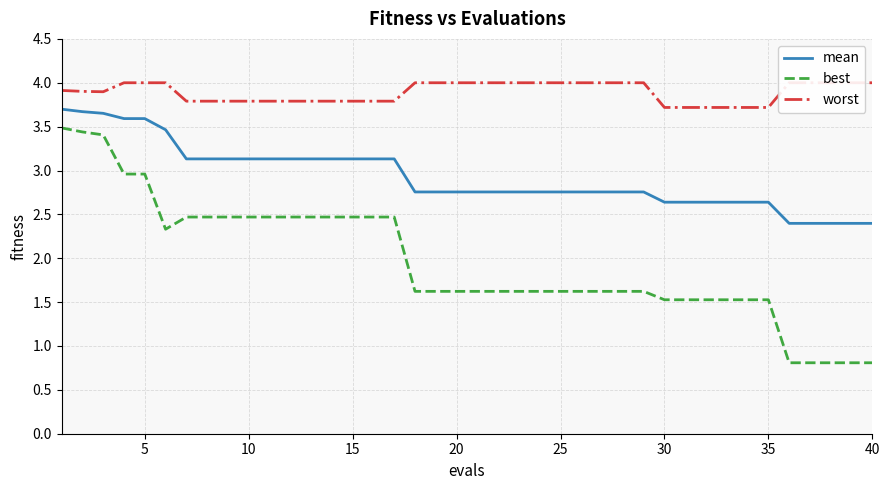

What is the maximum value for best?

3.5